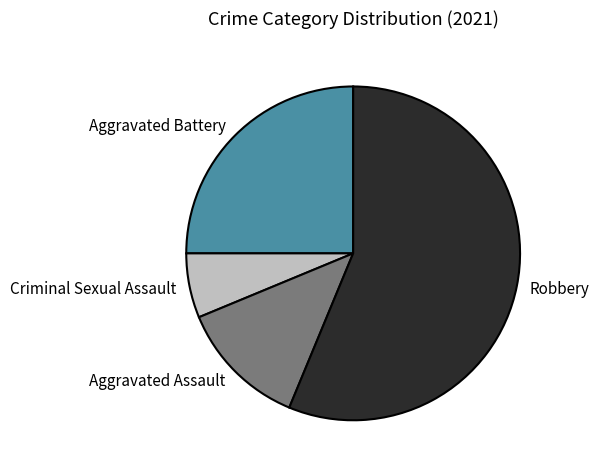

Does Criminal Sexual Assault represent more than half of the total?

No